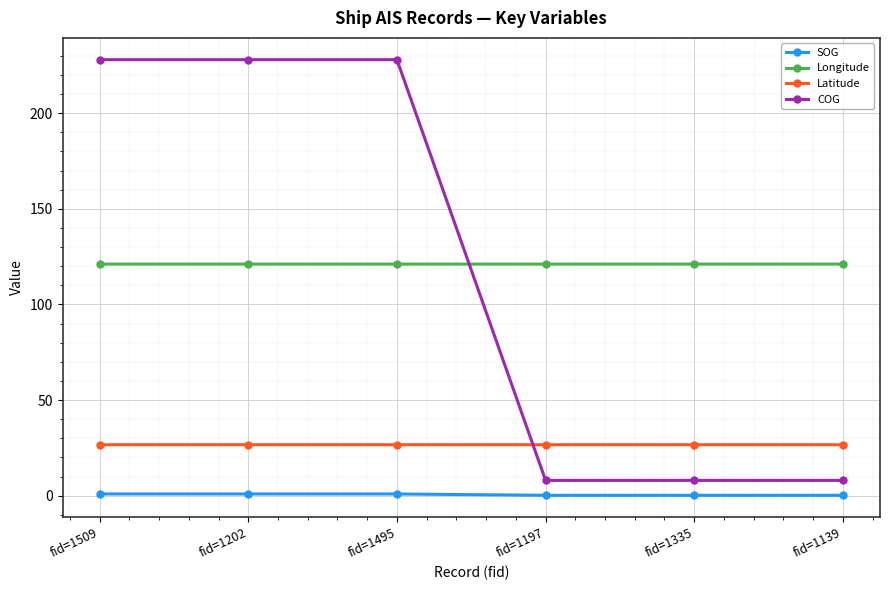

Between fid=1202 and fid=1335, which series saw the biggest shift?

COG